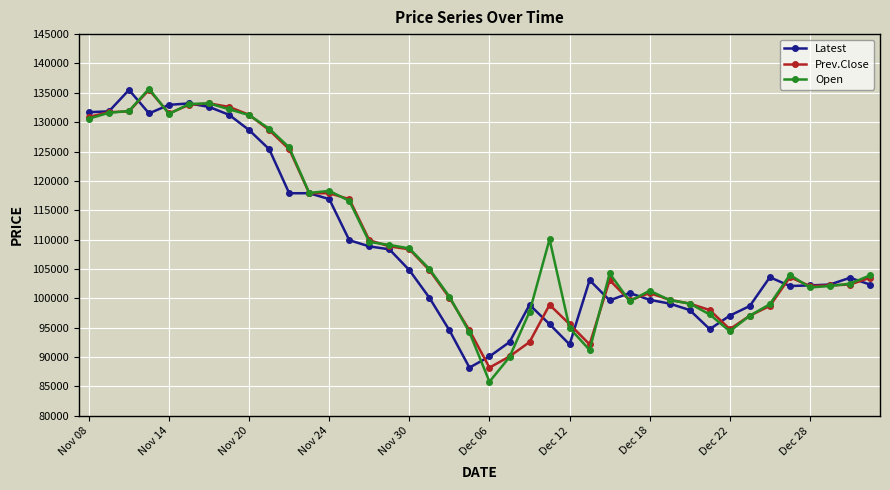

At how many categories does at least one series exceed 106530?

18